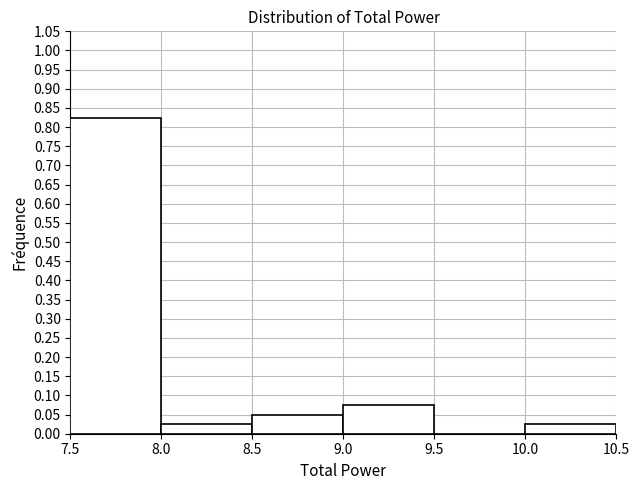

Reading left to right, list every bar in this chart as the range it spans on the x-axis followed by its height. The values are not printed on the chart, so give them approximately, as read against the axis.

7.5 to 8.0: 0.825
8.0 to 8.5: 0.025
8.5 to 9.0: 0.050
9.0 to 9.5: 0.075
9.5 to 10.0: 0
10.0 to 10.5: 0.025